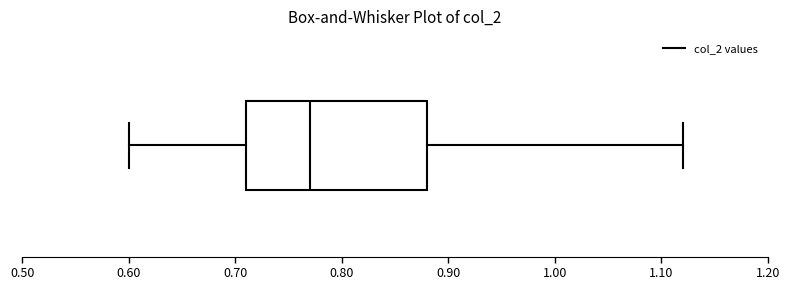

Read this box plot against the x-axis: the position of the median line, the range covered by the box, and the ends of both whiskers. The values are not printed on the chart, so give them approximately, as read against the axis.

median 0.77, box 0.71 to 0.88, whiskers 0.60 to 1.12